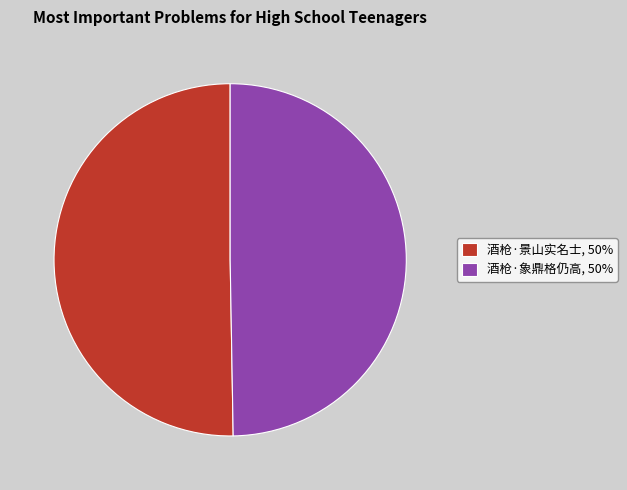

The 酒枪·景山实名士 slice represents 50% of the pie. True or false?

True